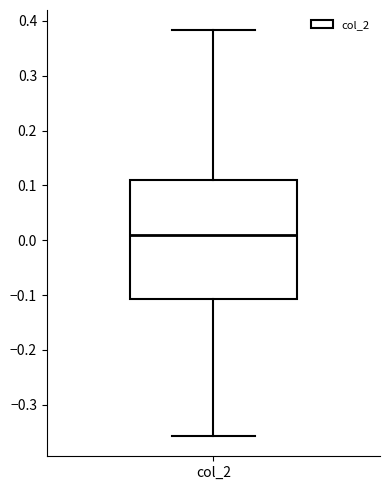

Transcribe this box plot: give where the median line is, the range the box spans, and where the two whiskers end, as read against the y-axis. The values are not printed on the chart, so give them approximately, as read against the axis.

median 0.01, box -0.11 to 0.11, whiskers -0.36 to 0.38